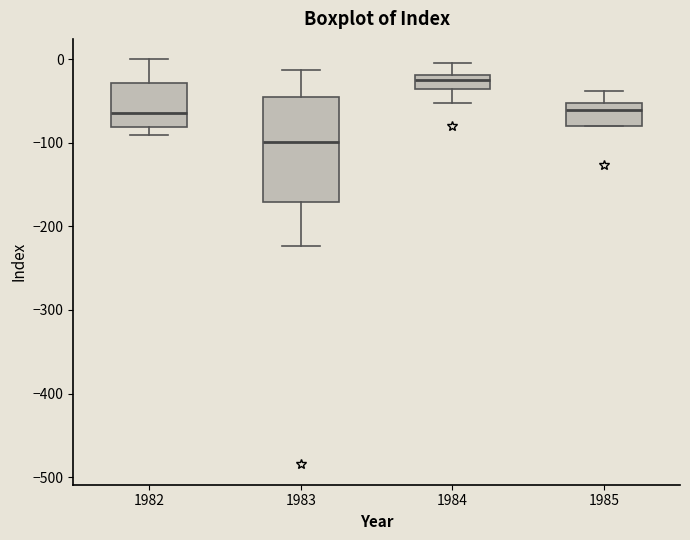

Reading left to right, read every box against the y-axis: the position of its median line, the range the box covers, and the ends of its whiskers. The values are not printed on the chart, so give them approximately, as read against the axis.

1982: median -60, box -80 to -30, whiskers -90 to 0
1983: median -100, box -170 to -50, whiskers -220 to -10
1984: median -20 (inside the box), box -40 to -20, whiskers -50 to 0
1985: median -60, box -80 to -50, whiskers -80 to -40